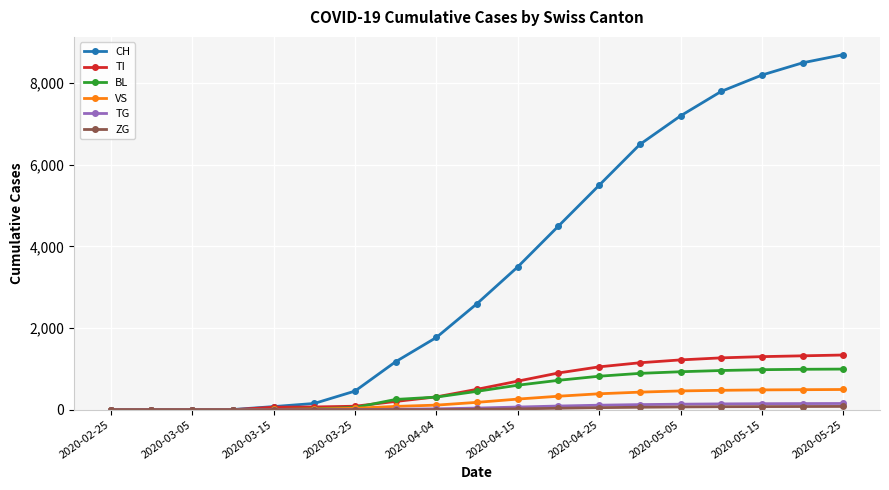

What is the highest value of the BL series?

995